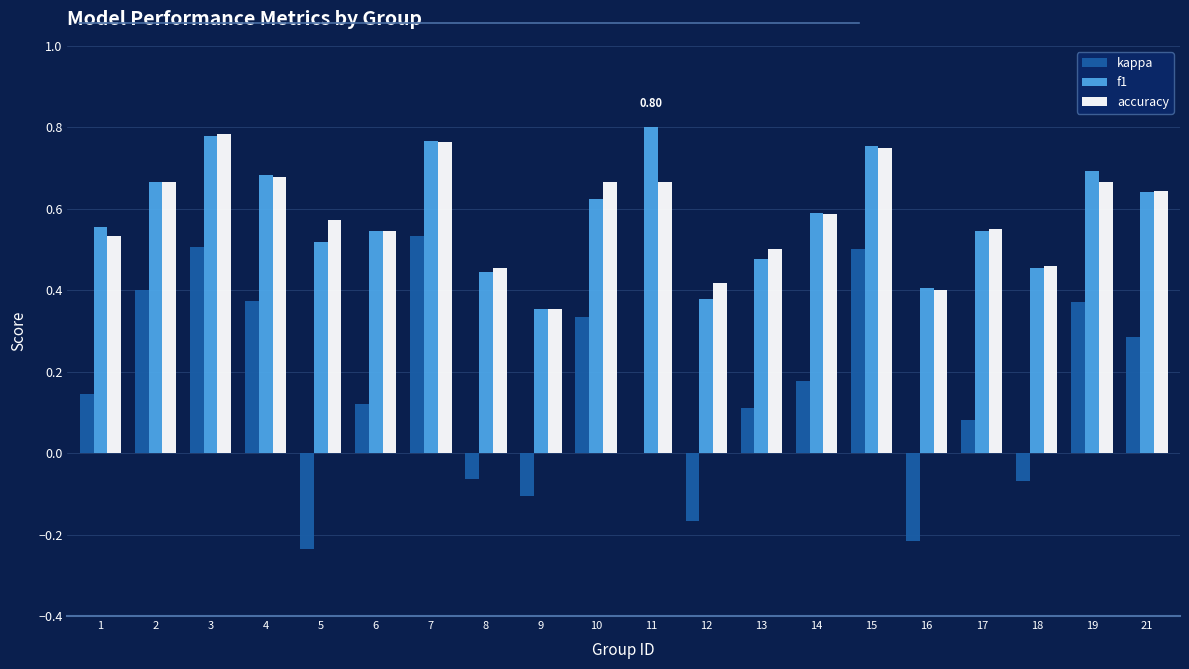

Count the number of categories in the chart.

20